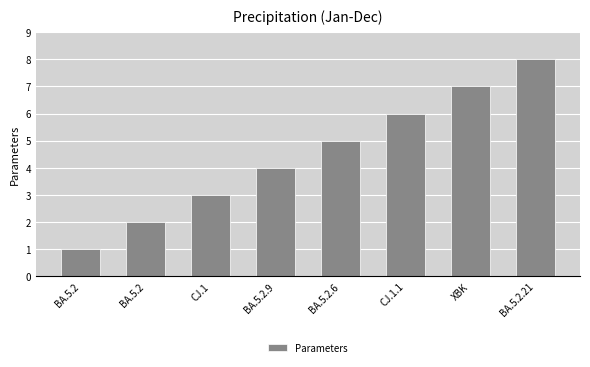

Count the values in the range 3 to 7.

5